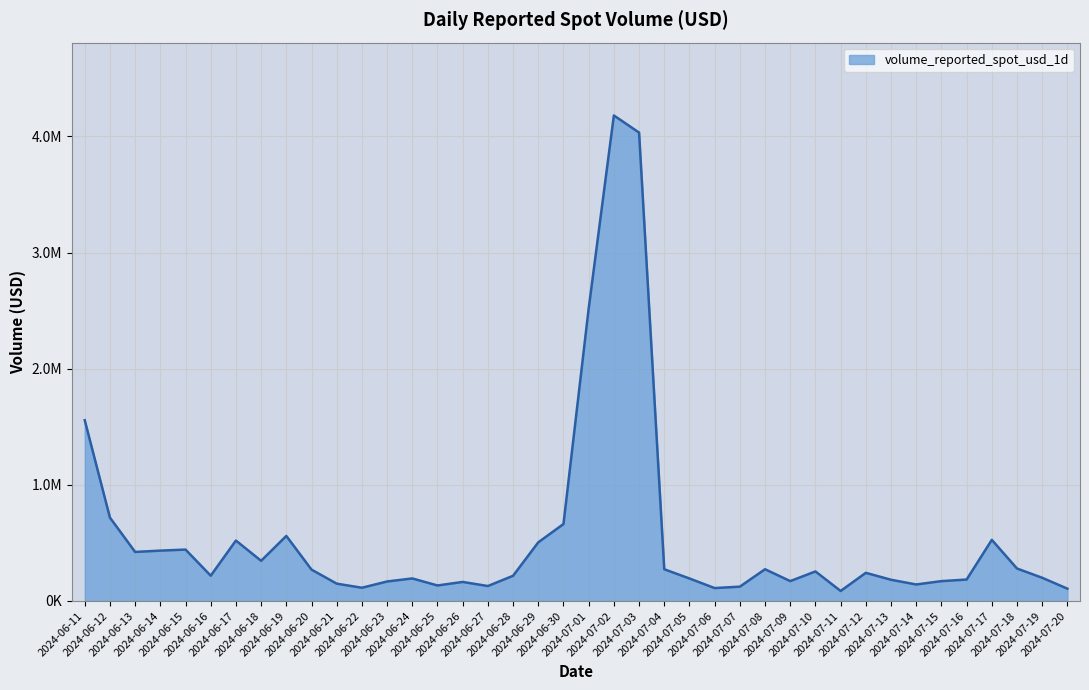

Is this an area chart (filled region under the line)?

Yes